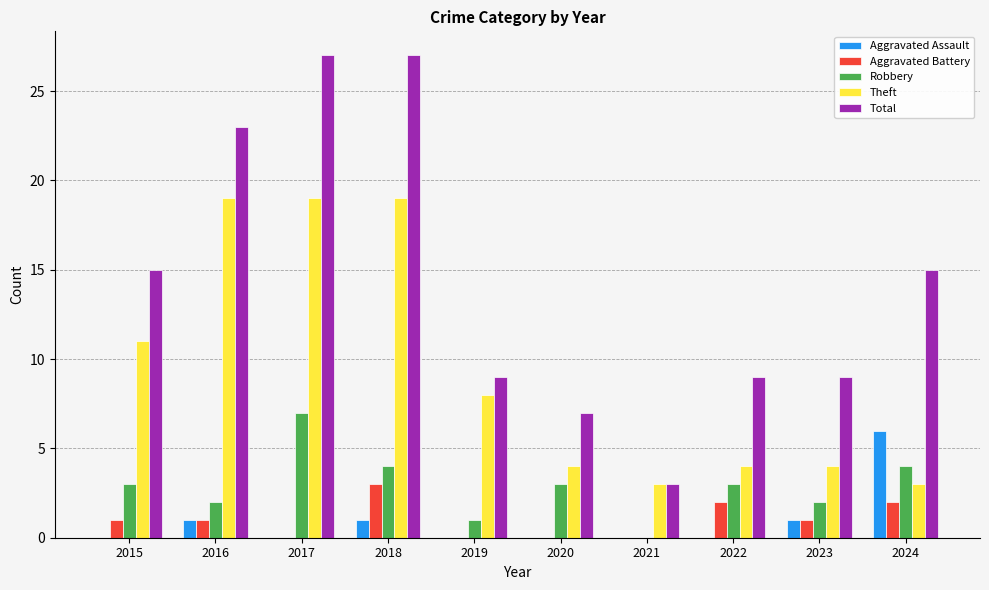

Reading left to right, list all the values displayed in this chart.

Aggravated Assault: 0	1	0	1	0	0	0	0	1	6
Aggravated Battery: 1	1	0	3	0	0	0	2	1	2
Robbery: 3	2	7	4	1	3	0	3	2	4
Theft: 11	19	19	19	8	4	3	4	4	3
Total: 15	23	27	27	9	7	3	9	9	15